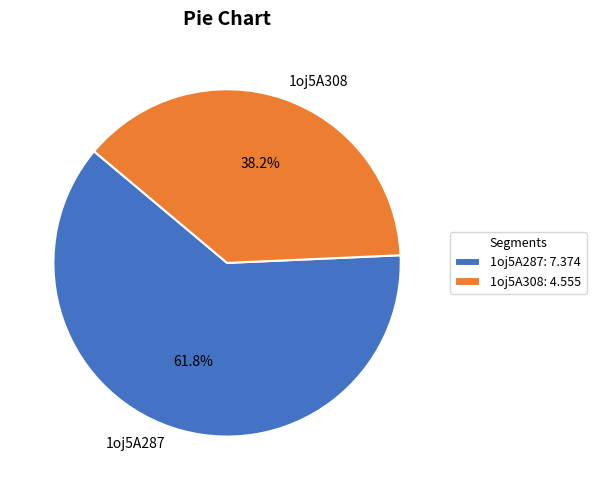

Does 1oj5A308 account for over 50% of the chart?

No